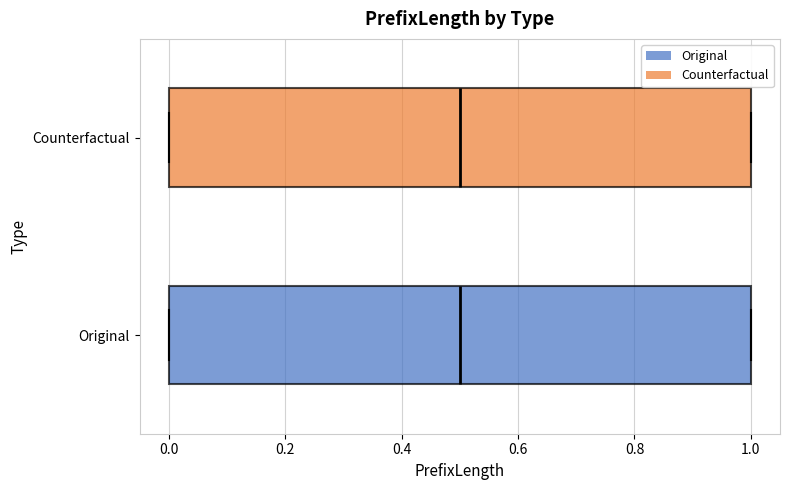

Where is the left edge of the box for Original on the x-axis? The values are not printed on the chart, so give them approximately, as read against the axis.

0.0